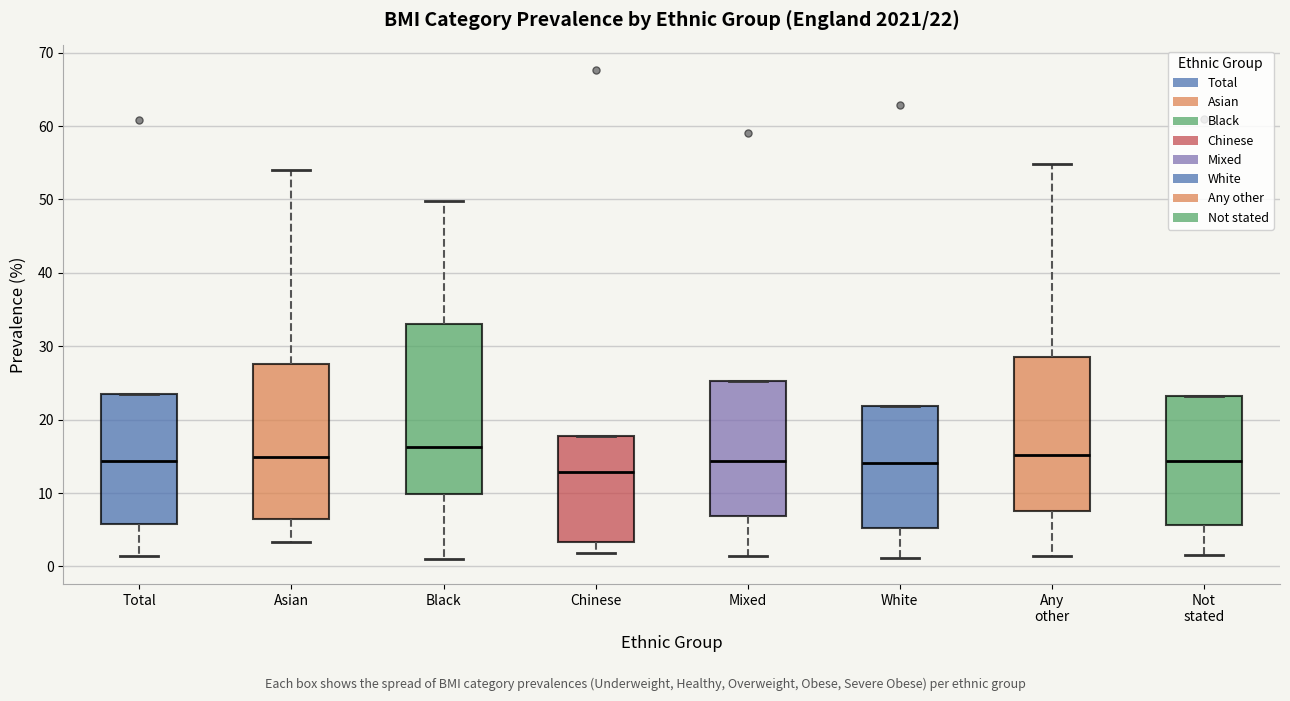

Comparing the boxes themselves (not the whiskers), which one is the tallest?

Black